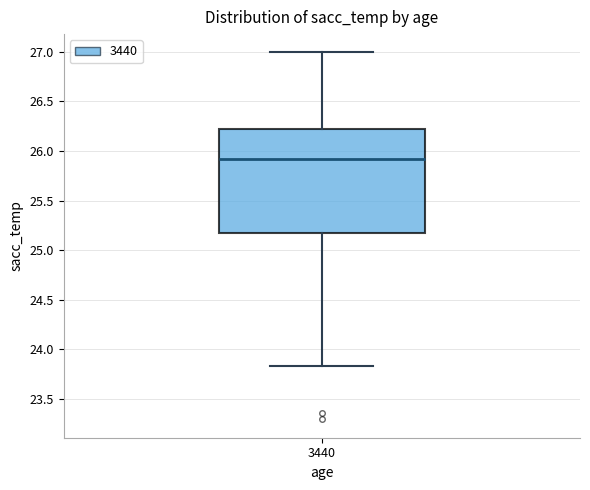

Where is the upper edge of the box at x = 3440 on the y-axis? The values are not printed on the chart, so give them approximately, as read against the axis.

26.20